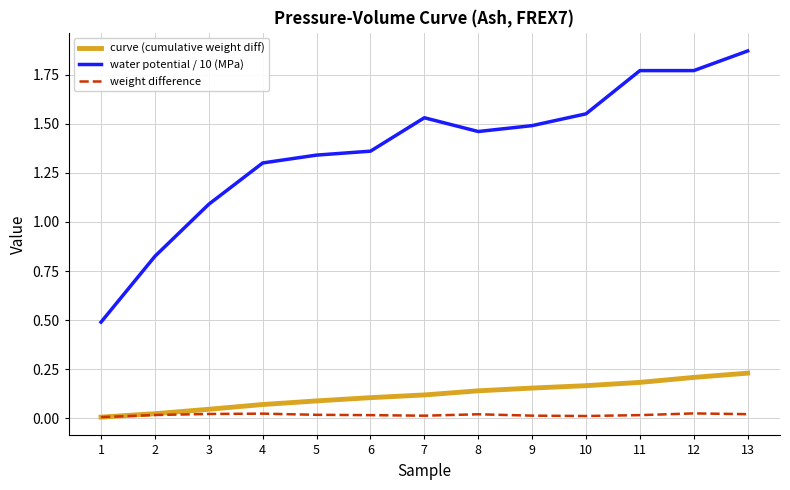

Which series has the widest spread of values?

water potential / 10 (MPa)